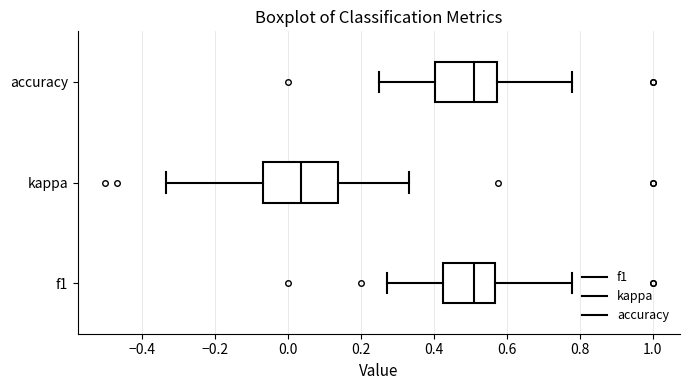

Comparing the boxes themselves (not the whiskers), which one is the widest?

kappa